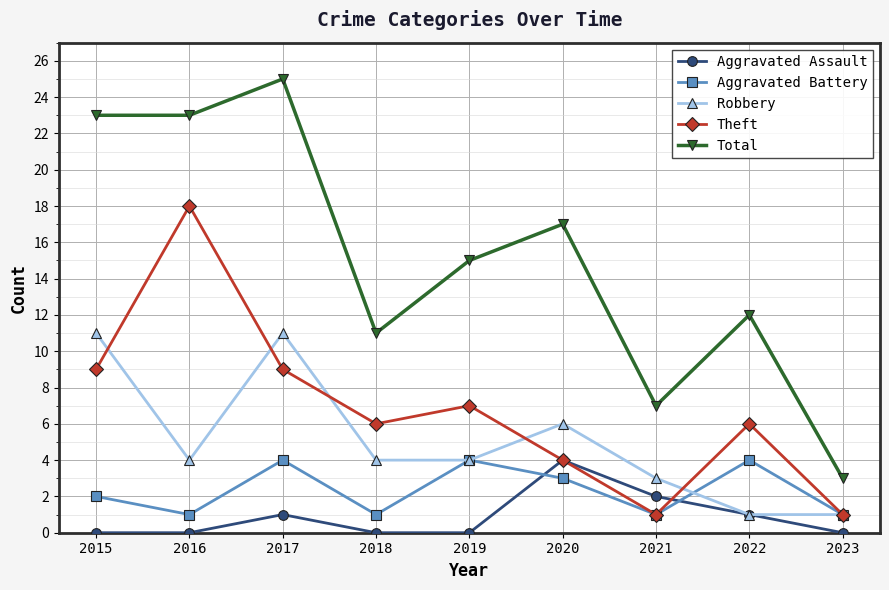

What is the difference between the highest and lowest values at 2022?

11